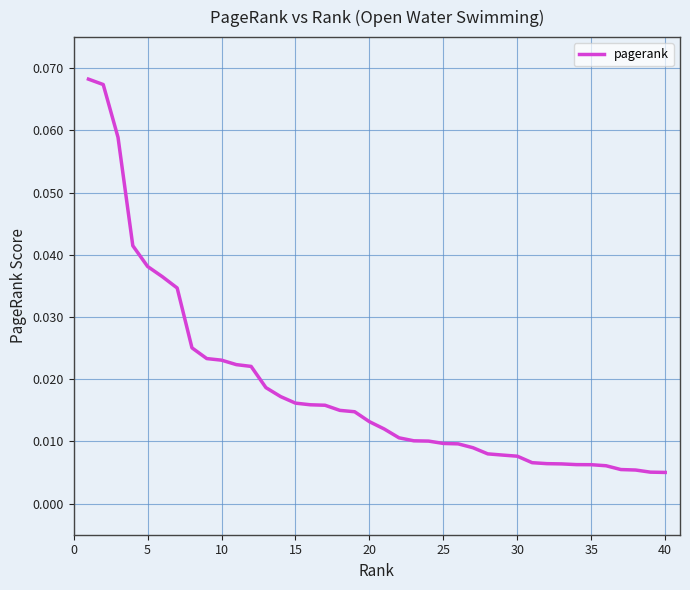

What is the difference between the maximum and second lowest values?

0.1